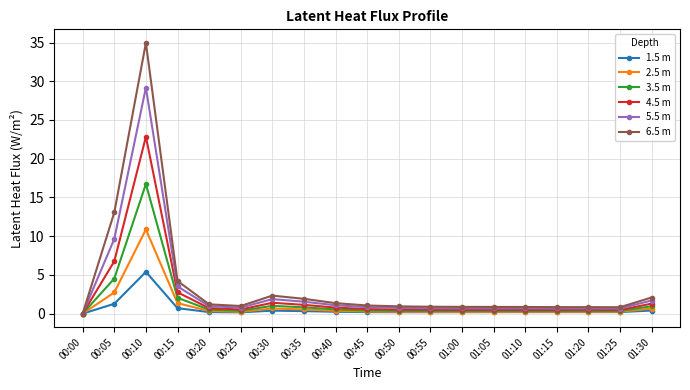

Which series has the widest spread of values?

6.5 m